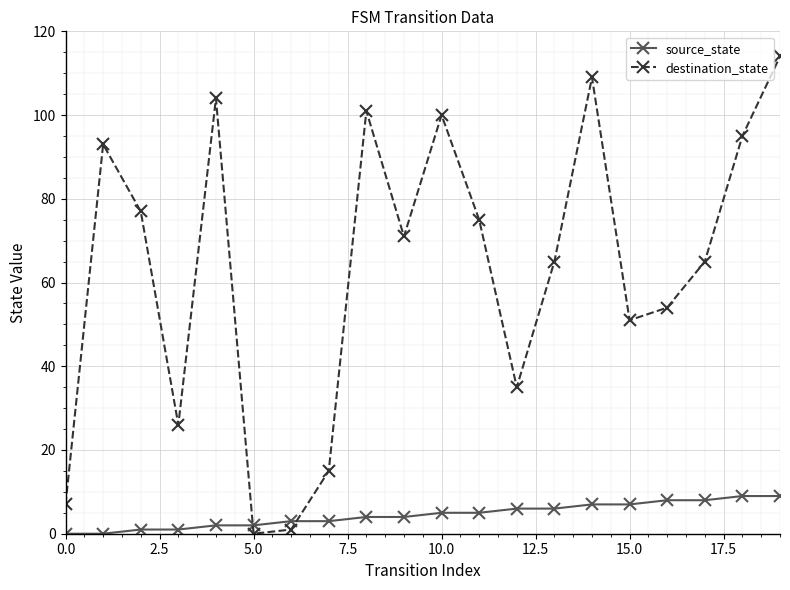

How many interior local peaks does the destination_state series have?

5